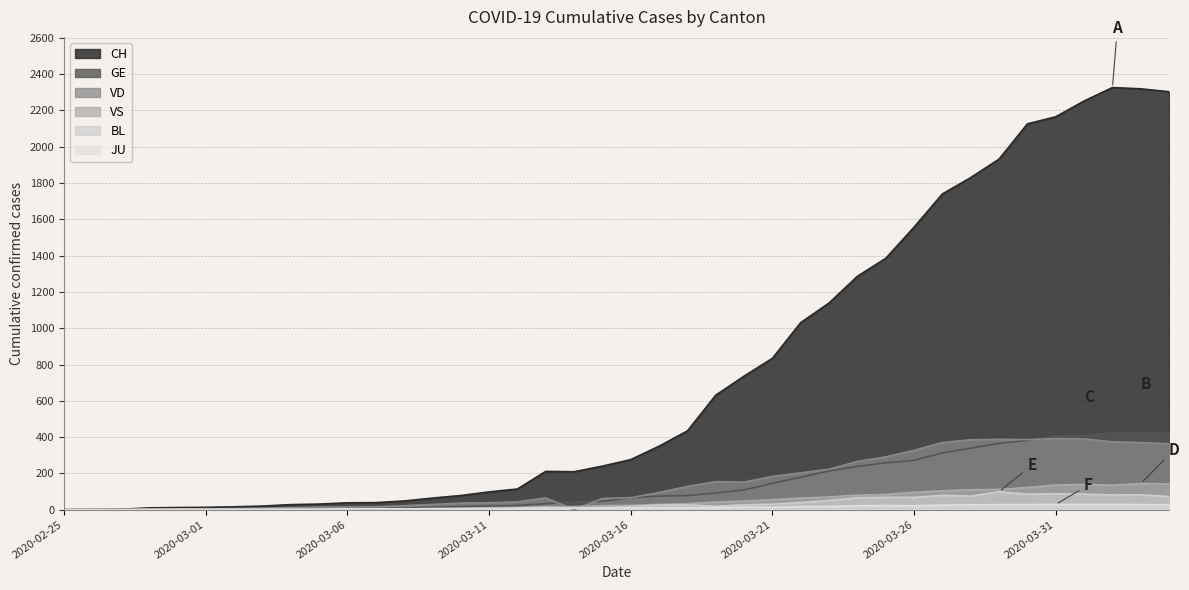

What is the label of the 19th point from the left?

2020-03-14